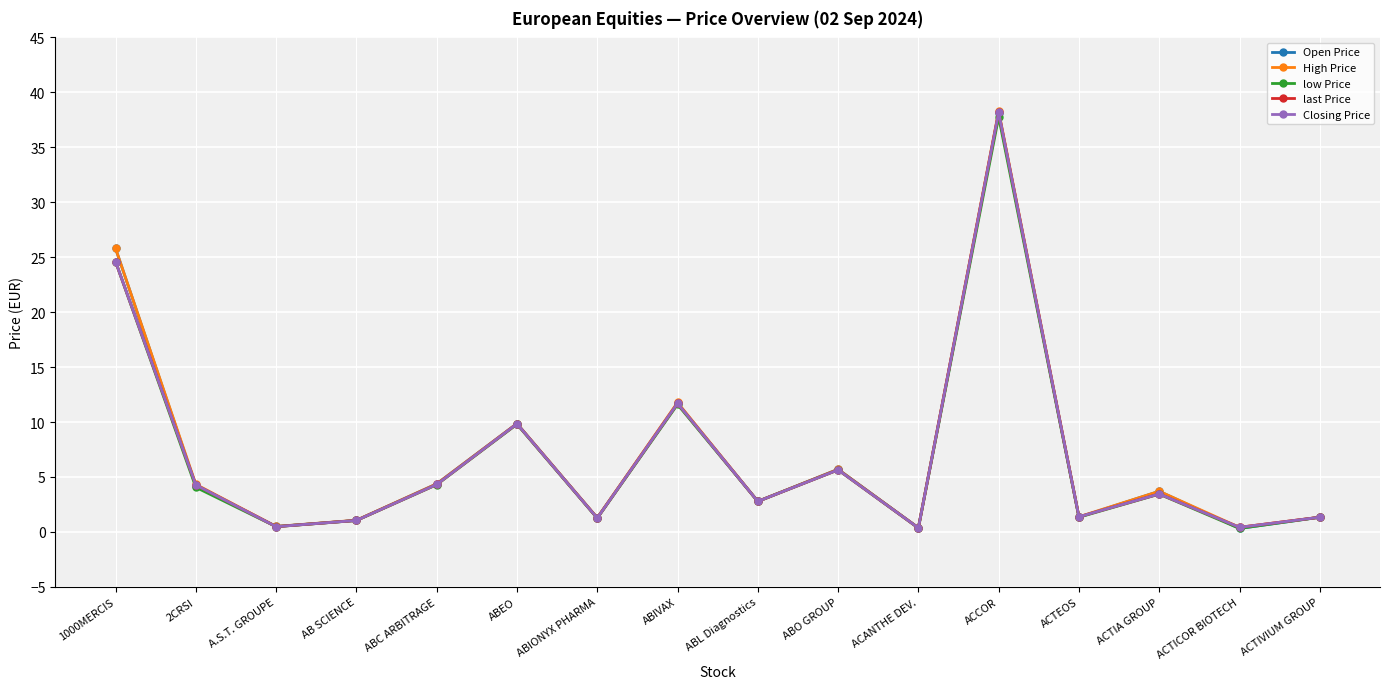

The value of High Price at ABEO is 14.5. True or false?

False